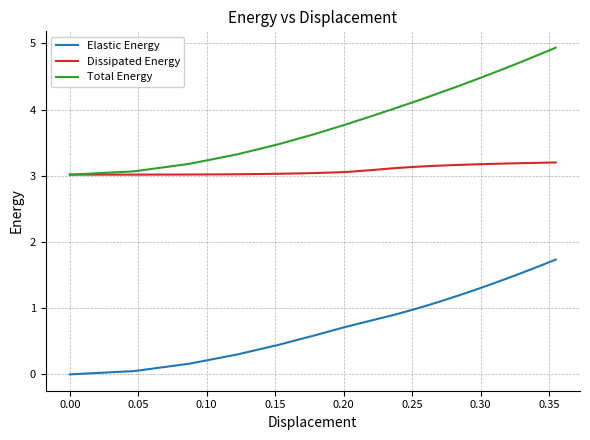

True or false: Elastic Energy and Total Energy cross at least once.

False